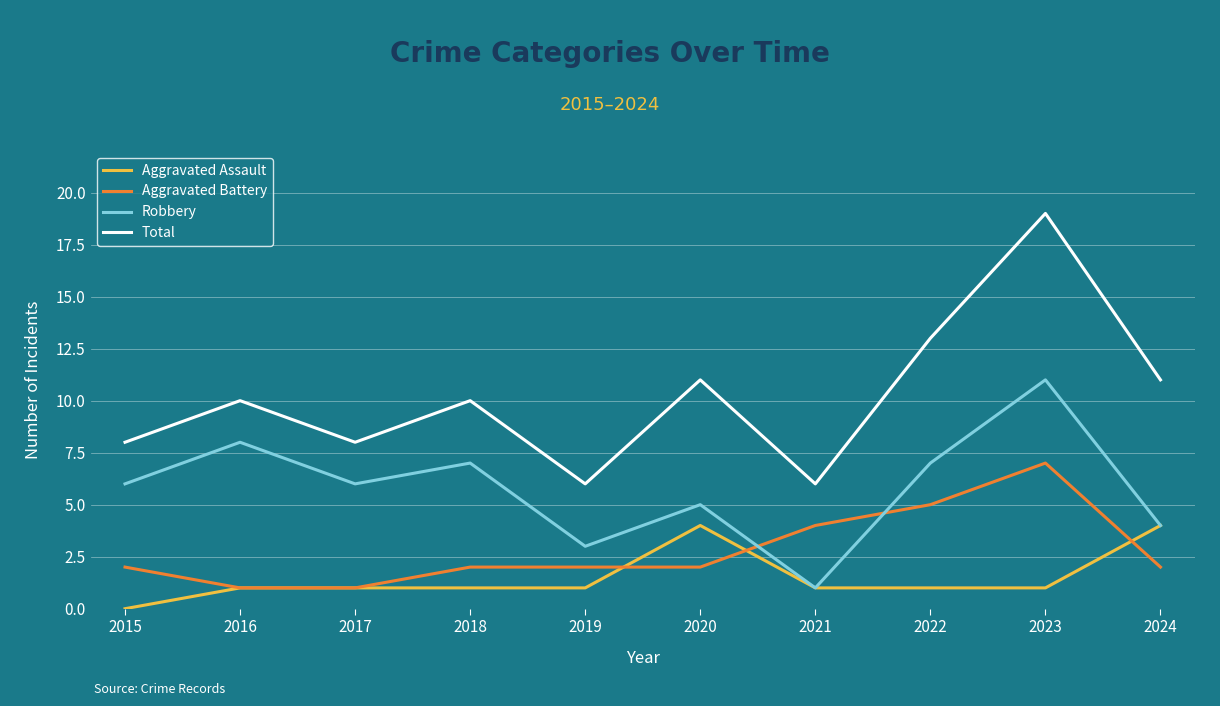

What is the sum of all Aggravated Battery values?

28